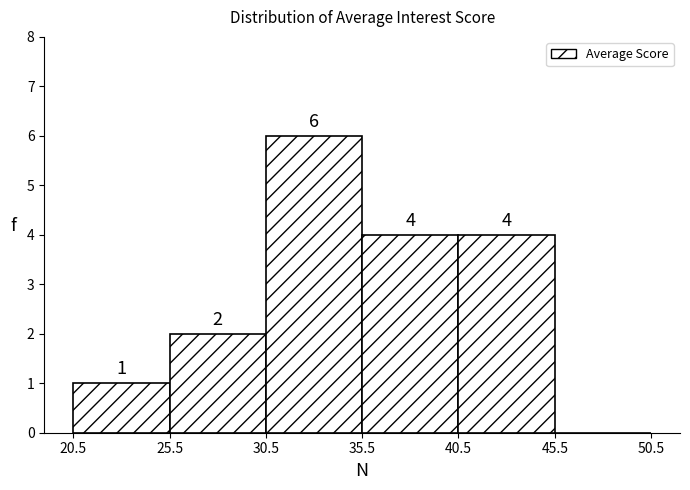

Which range on the x-axis has the tallest bar?

30.5 to 35.5